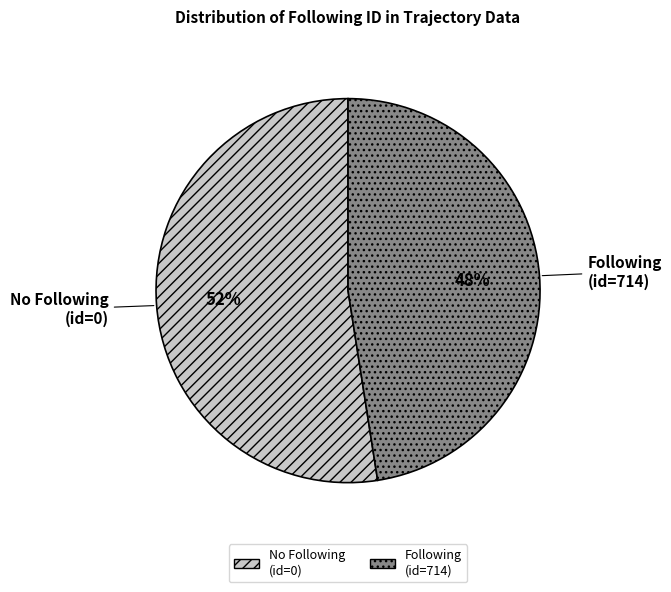

To the nearest percent, what is the average slice percentage?

50%